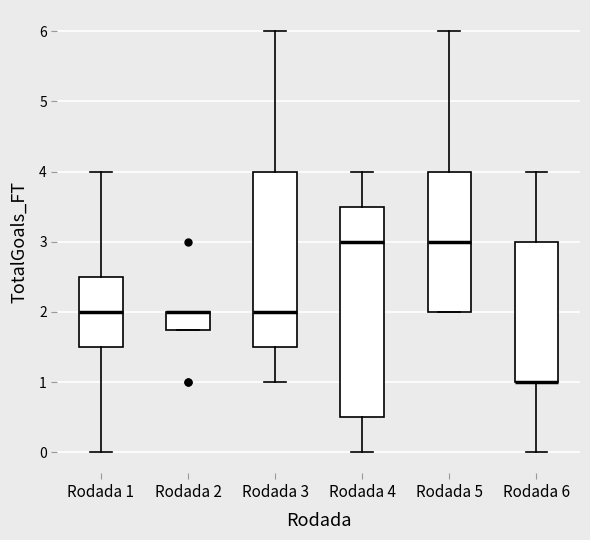

Which box is the tallest, from its lower edge to its upper edge?

Rodada 4